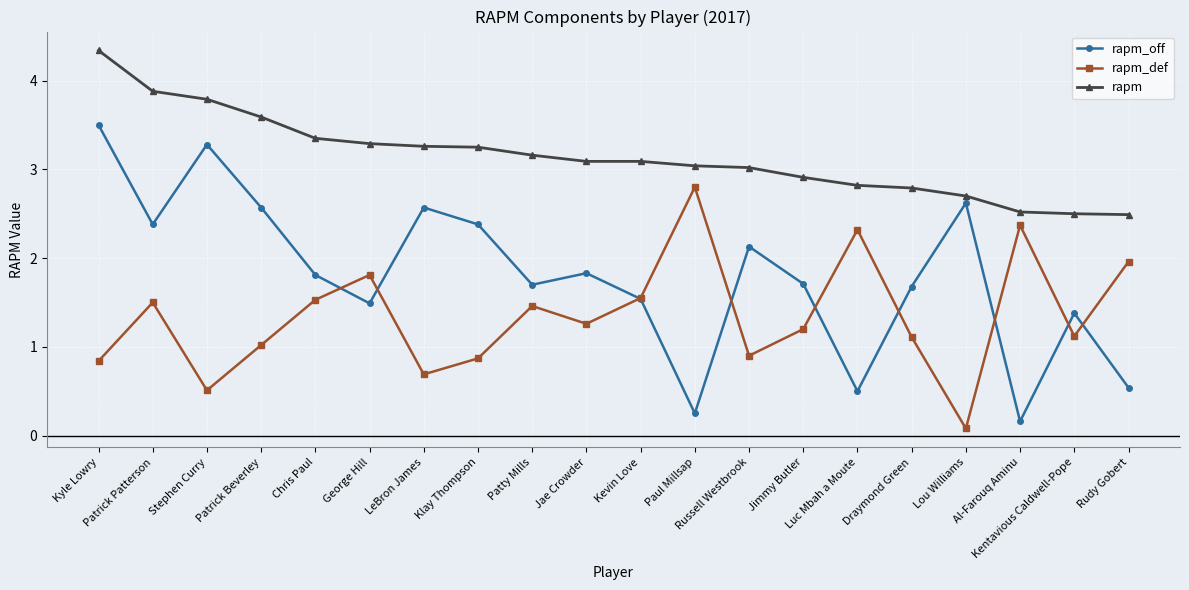

Rank the series at Klay Thompson from highest to lowest value.

rapm, rapm_off, rapm_def